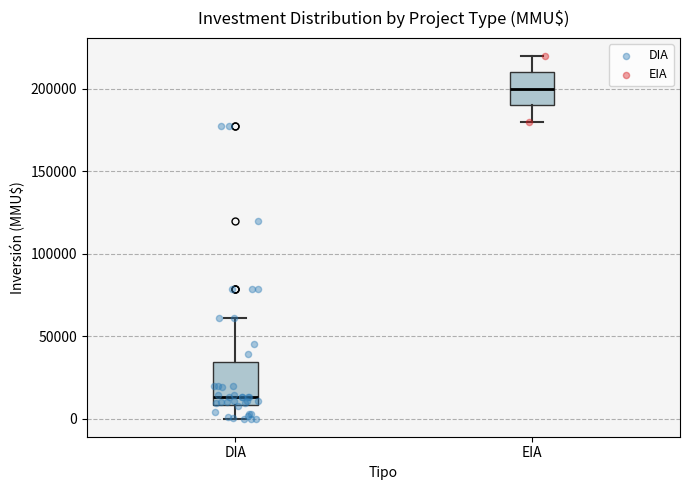

Which box's median line is the lowest?

DIA